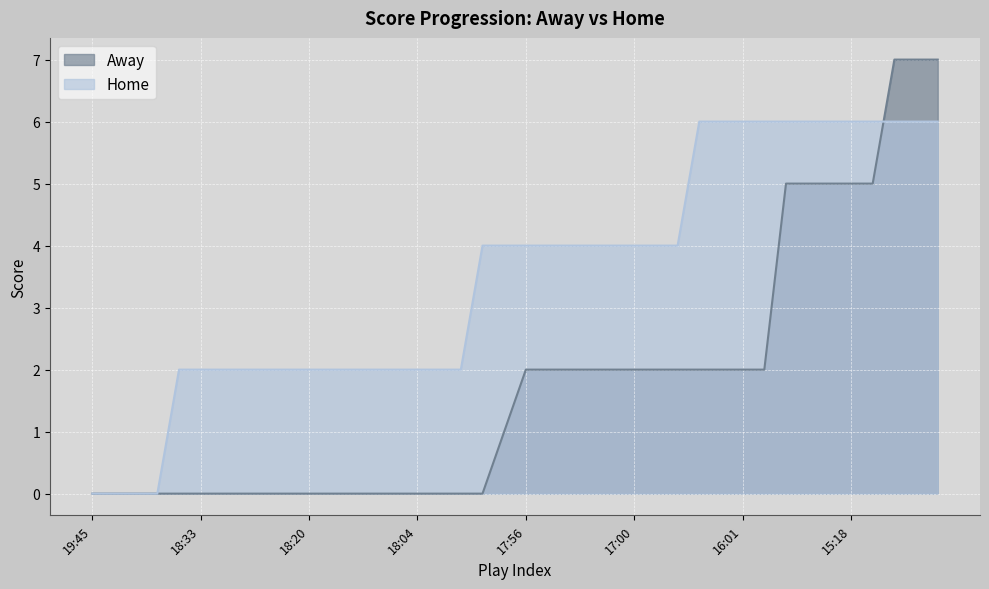

At which category is the sum across all series the highest?

15:10